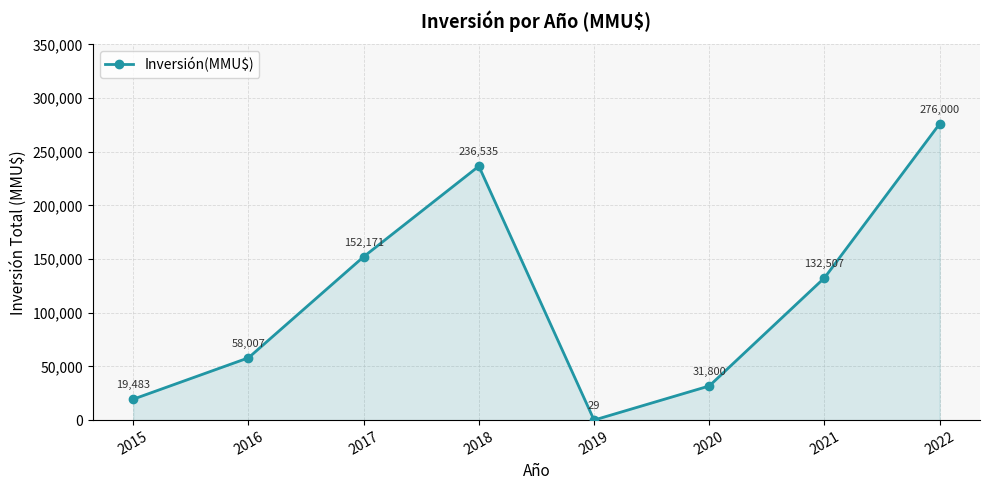

True or false: the data shows 17183 at 2016.

False